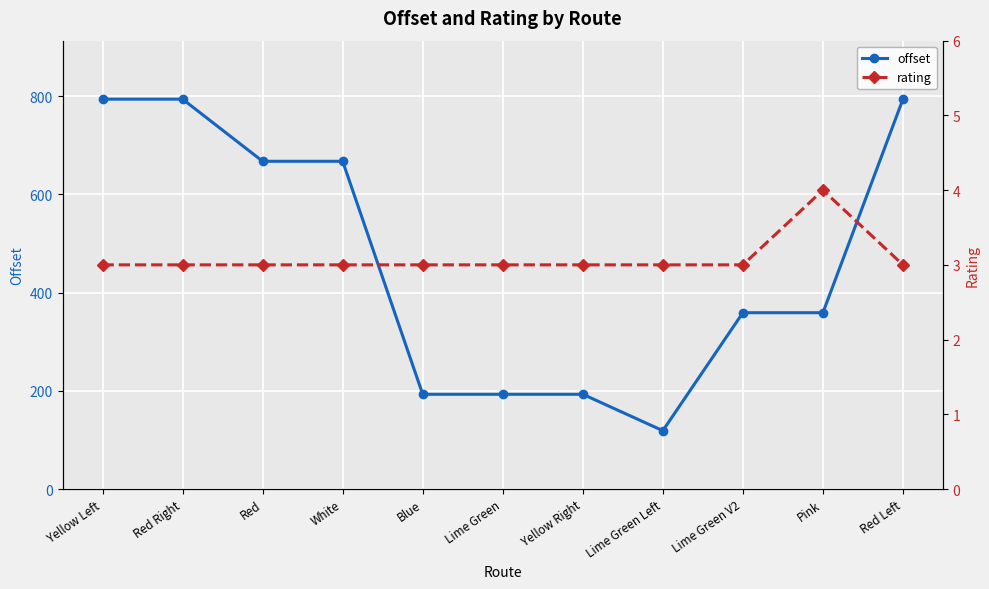

What is the value of the rating point at the 9th from the left?

3.0